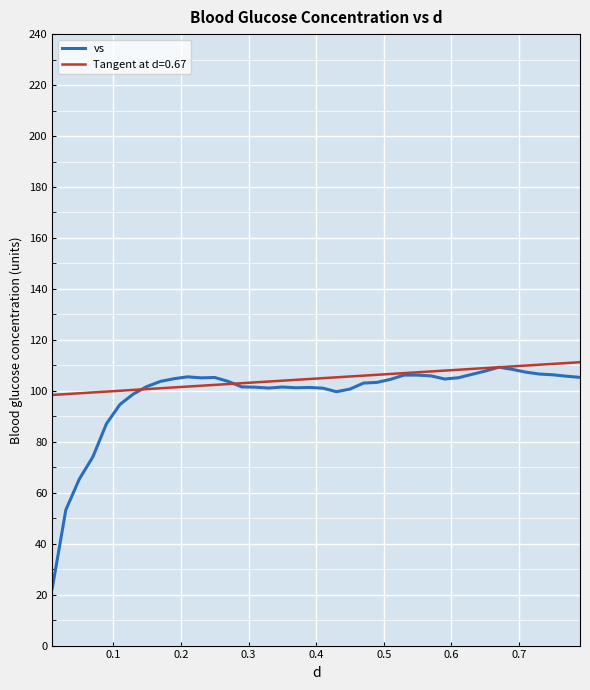

How many values exceed 103?

23